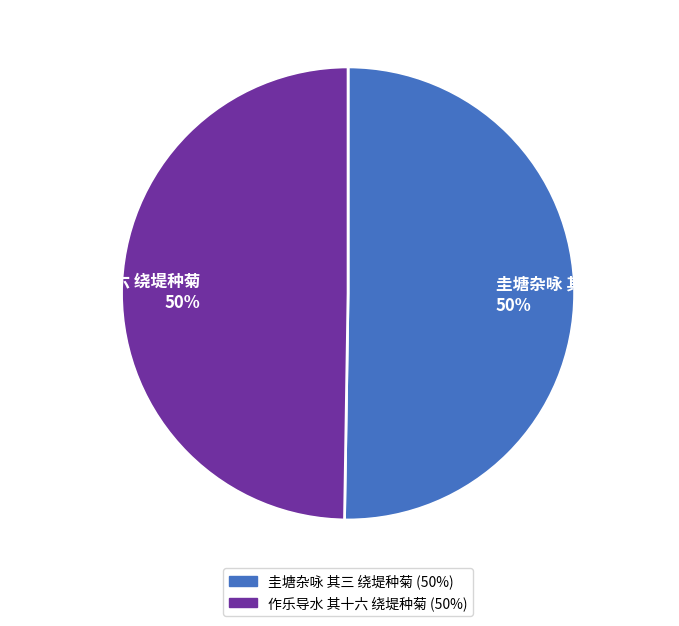

Count the number of slices in the pie.

2